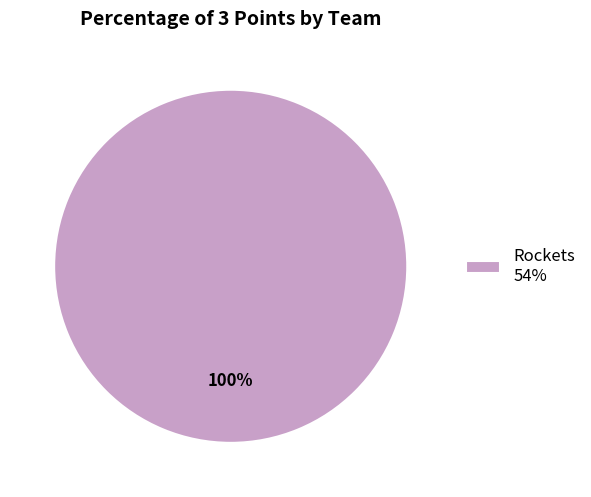

True or false: Rockets 54% accounts for 100% of the total.

True